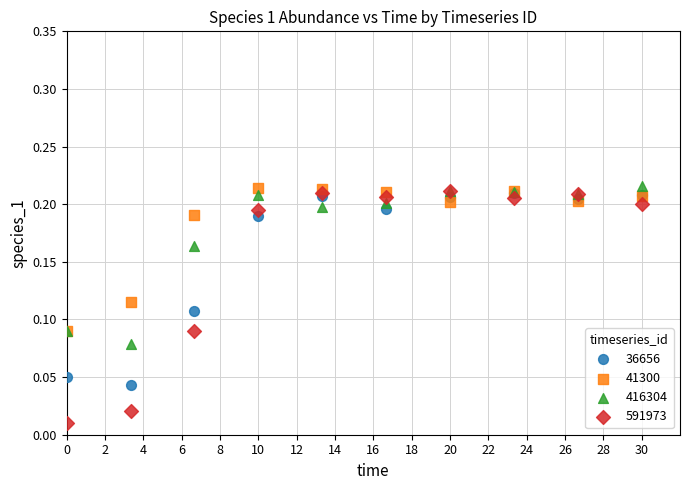

Which series has the widest spread of Y values?

591973